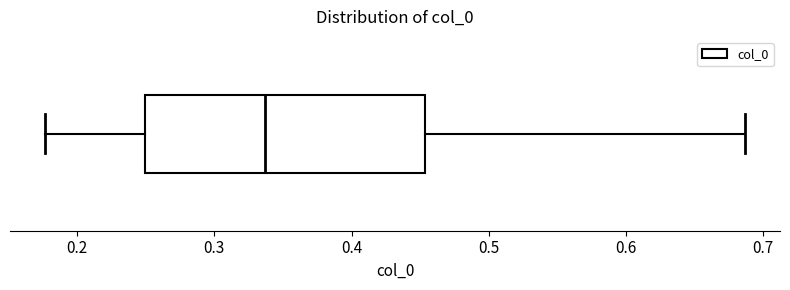

Where does the left whisker of the box end on the x-axis? The values are not printed on the chart, so give them approximately, as read against the axis.

0.18